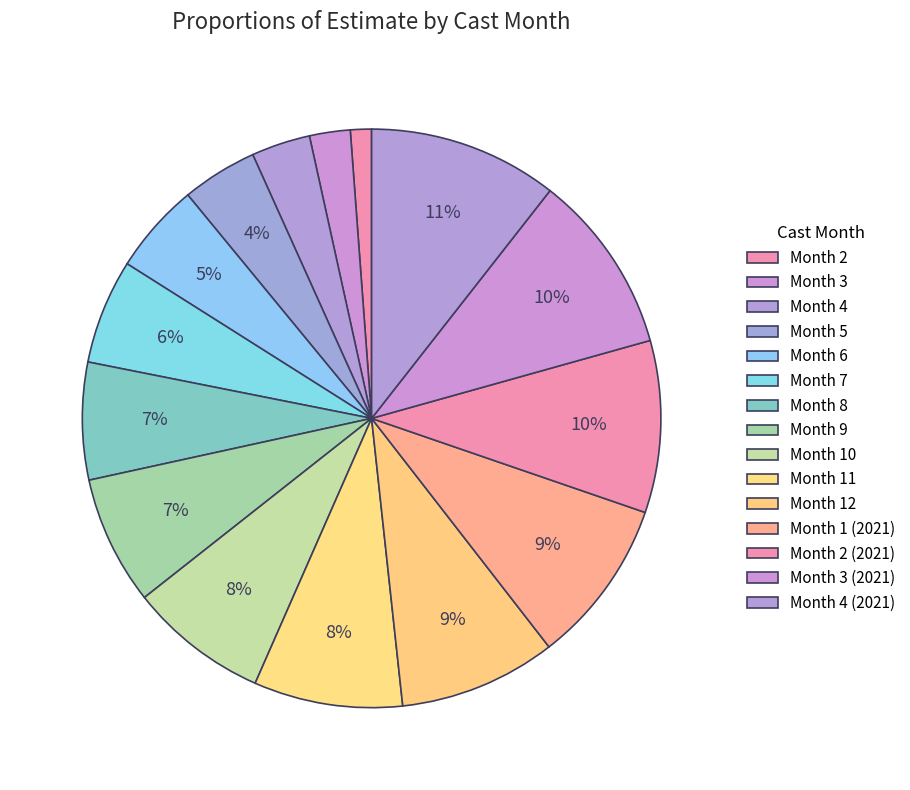

How many segments does this pie chart have?

15